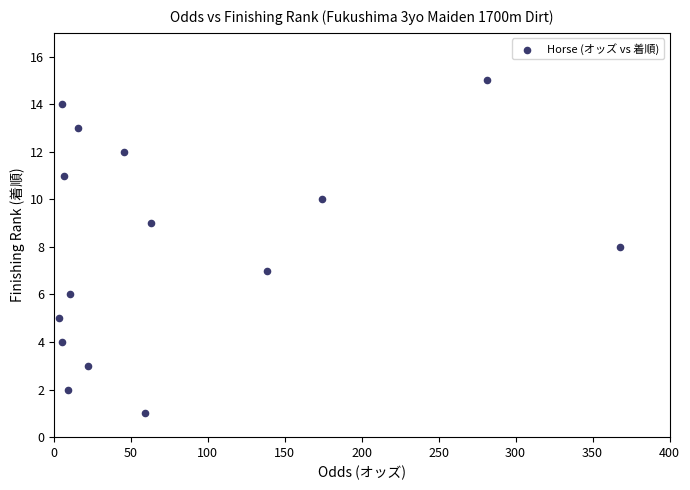

What is the range of Y values (max minus min)?

14